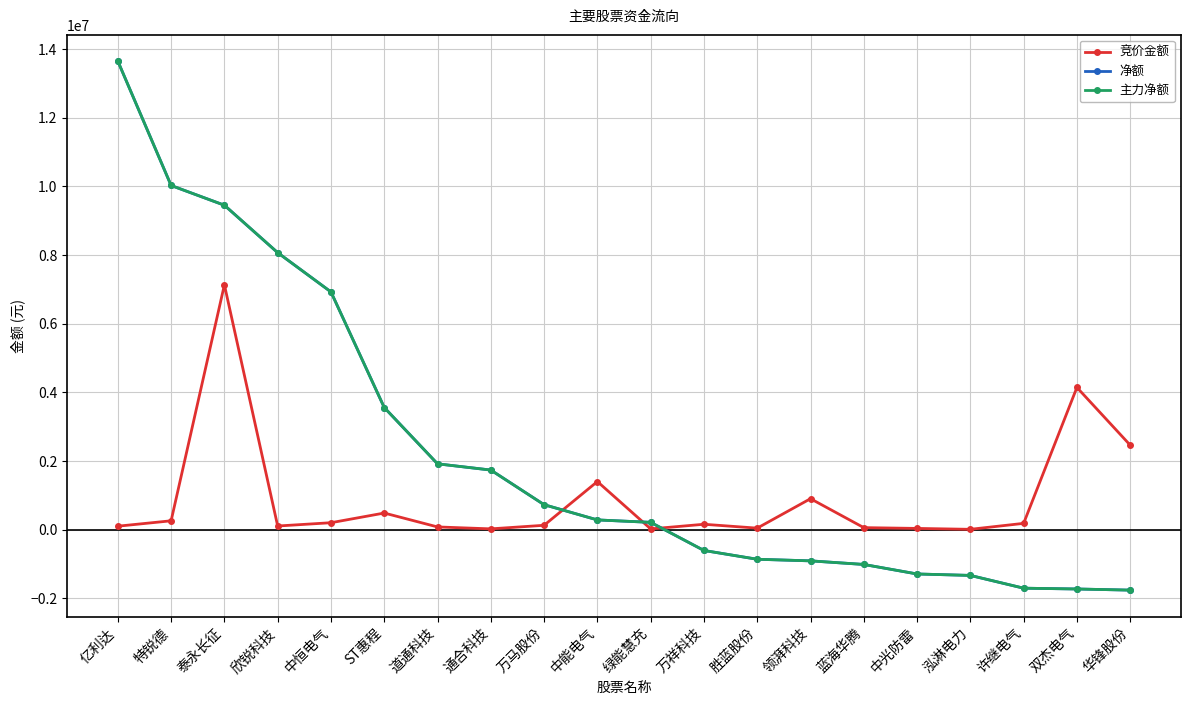

Reading left to right, extract all data points from this chart.

竞价金额: 97236	254320	7128630	102550	198352	480480	75458	19344	123420	1397858	18125	153208	40374	898092	55308	32406	5984	179691	4138968	2458356
净额: 13643800	10021601	9446593	8065198	6921630	3554149	1913628	1732474	723578	279630	209039	-610135	-866102	-912739	-1017301	-1294794	-1336743	-1708713	-1732169	-1765244
主力净额: 13643800	10021601	9446593	8065198	6921630	3554149	1913628	1732474	723578	279630	209039	-610135	-866102	-912739	-1017301	-1294794	-1336743	-1708713	-1732169	-1765244